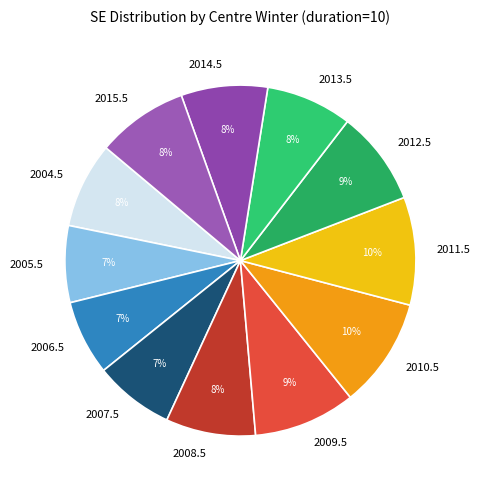

Is 2015.5 the majority of the pie?

No